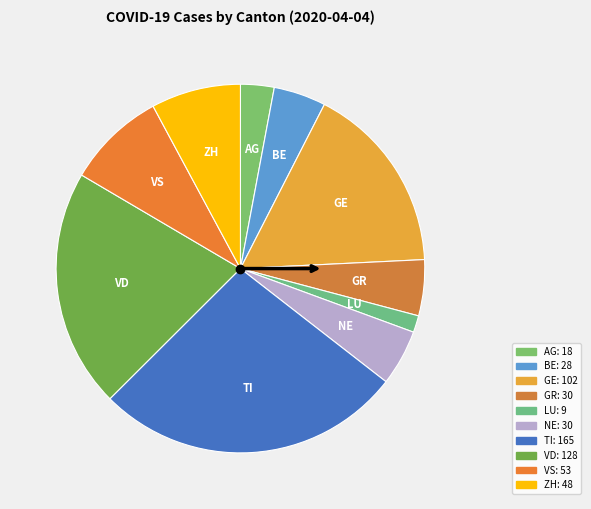

Combined, do AG and VD account for over 50%?

No